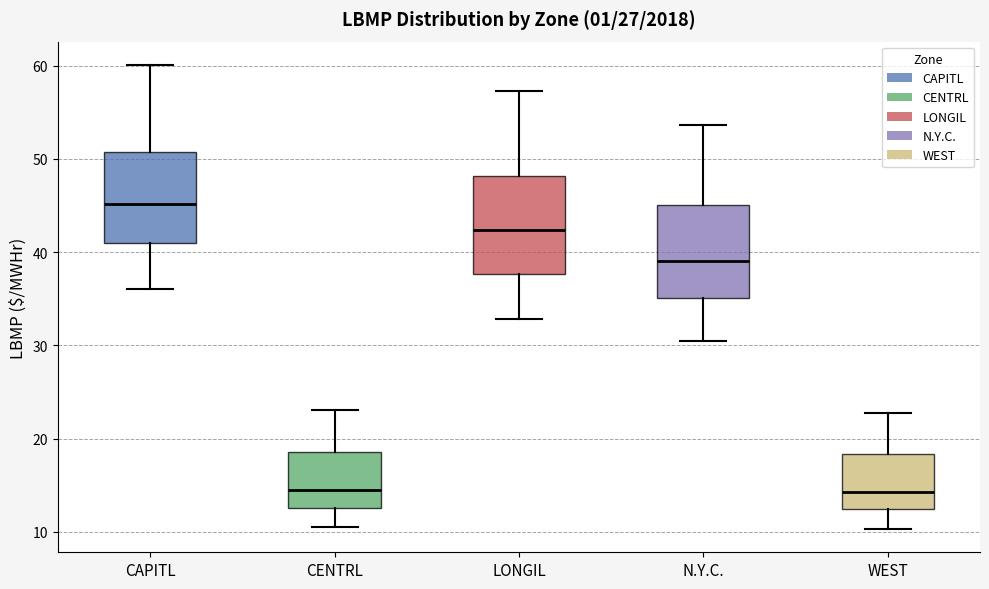

Where does the lower whisker of the box for WEST end on the y-axis? The values are not printed on the chart, so give them approximately, as read against the axis.

10